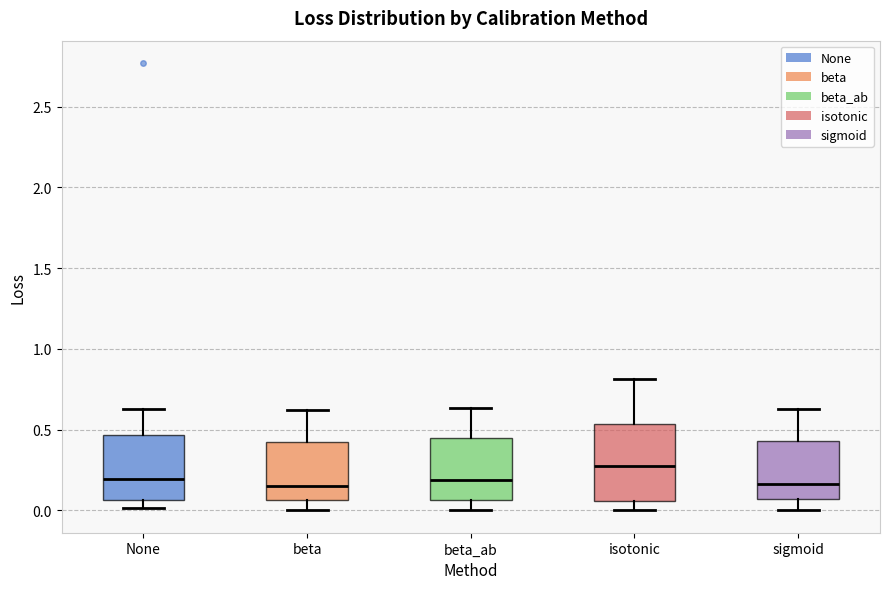

Reading left to right, transcribe this box plot: for each box, give where its median line is, the range the box spans, and where its two whiskers end, as read against the y-axis. The values are not printed on the chart, so give them approximately, as read against the axis.

None: median 0.20, box 0.05 to 0.45, whiskers 0.00 to 0.60
beta: median 0.15, box 0.05 to 0.40, whiskers 0.00 to 0.60
beta_ab: median 0.20, box 0.05 to 0.45, whiskers 0.00 to 0.65
isotonic: median 0.30, box 0.05 to 0.55, whiskers 0.00 to 0.80
sigmoid: median 0.15, box 0.05 to 0.45, whiskers 0.00 to 0.60